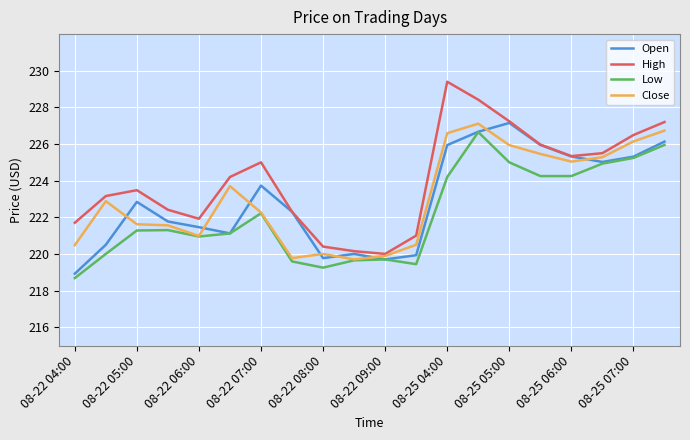

What is the minimum value shown in the chart?

218.7